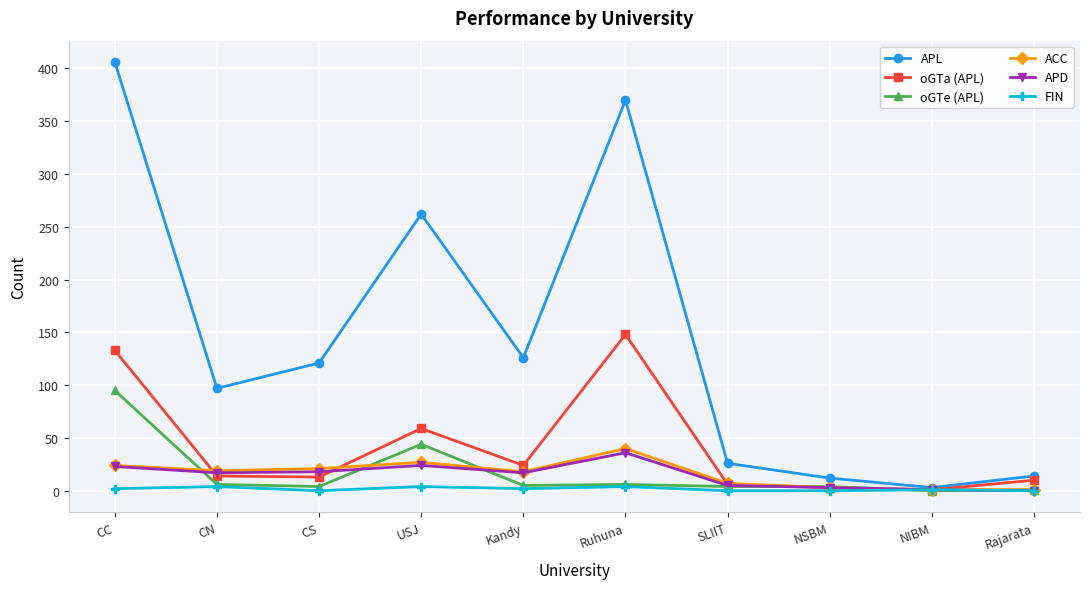

At which category does APL reach its first local peak?

USJ